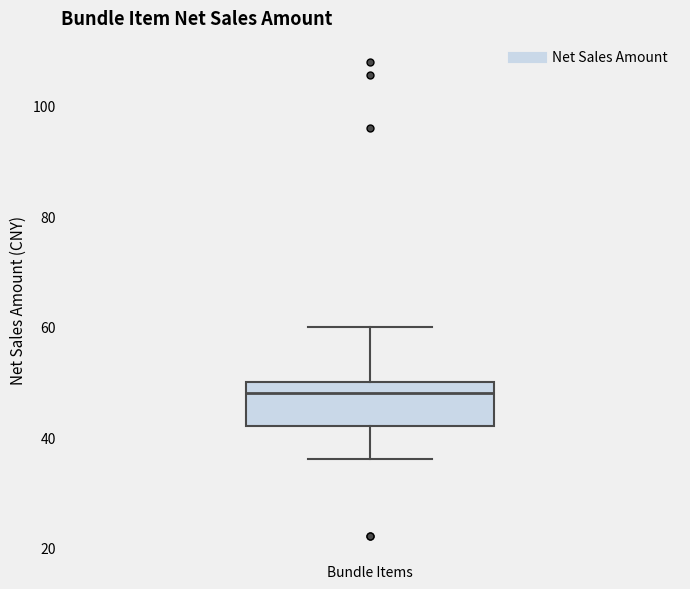

Transcribe this box plot: give where the median line is, the range the box spans, and where the two whiskers end, as read against the y-axis. The values are not printed on the chart, so give them approximately, as read against the axis.

median 48, box 42 to 50, whiskers 36 to 60